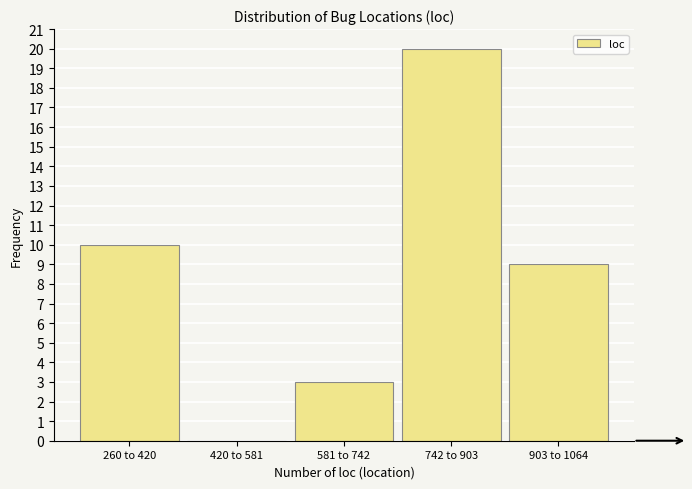

Reading left to right, list all the values displayed in this chart.

260 to 420=10	420 to 581=0	581 to 742=3	742 to 903=20	903 to 1064=9